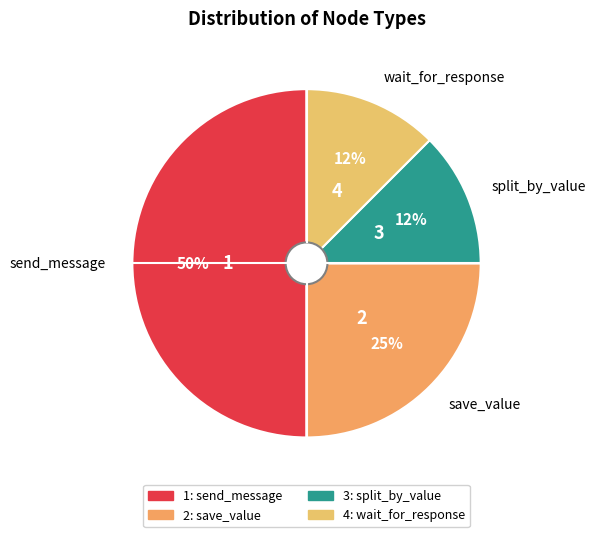

Combined, do wait_for_response and send_message account for over 50%?

Yes